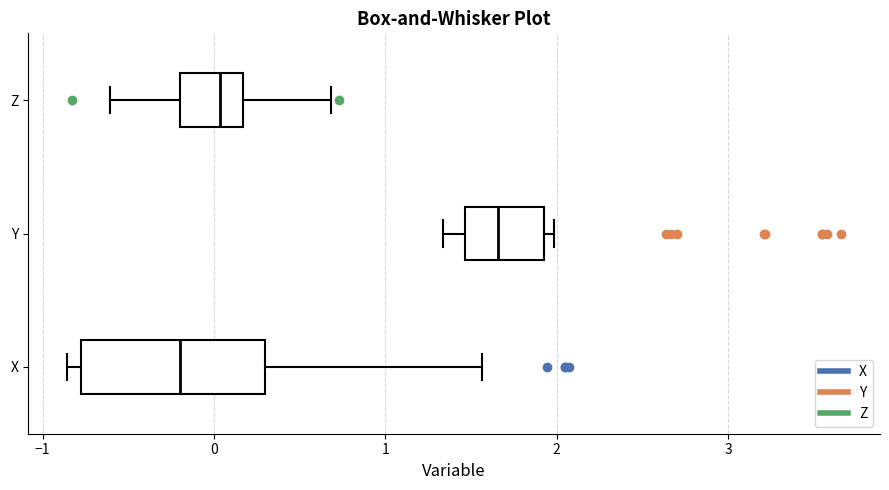

Where is the right edge of the box for X on the x-axis? The values are not printed on the chart, so give them approximately, as read against the axis.

0.3